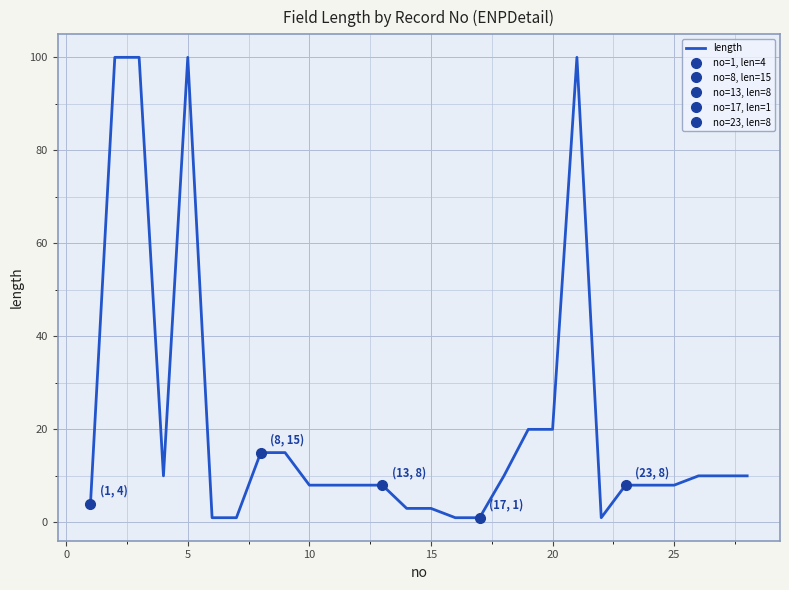

What is the difference between the maximum and minimum values?

99